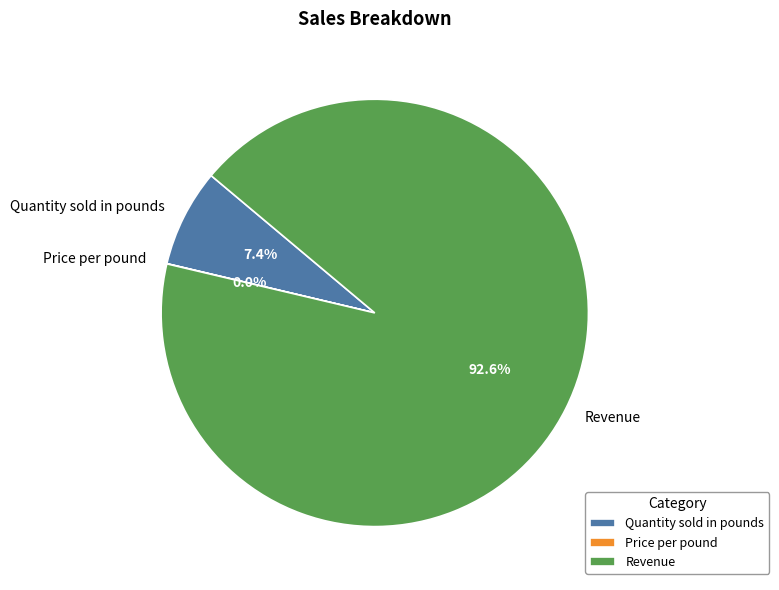

To the nearest percent, what is the difference between the largest and smallest slice percentages?

93%